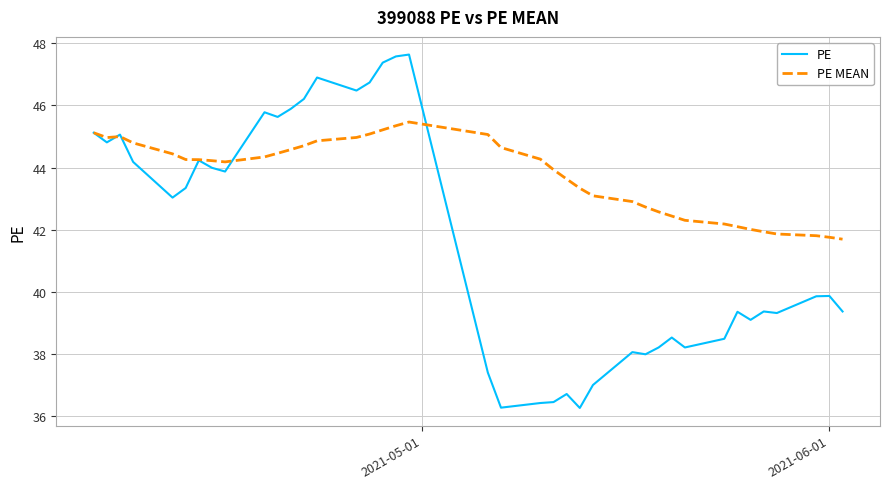

What is the minimum value for PE MEAN?

41.7